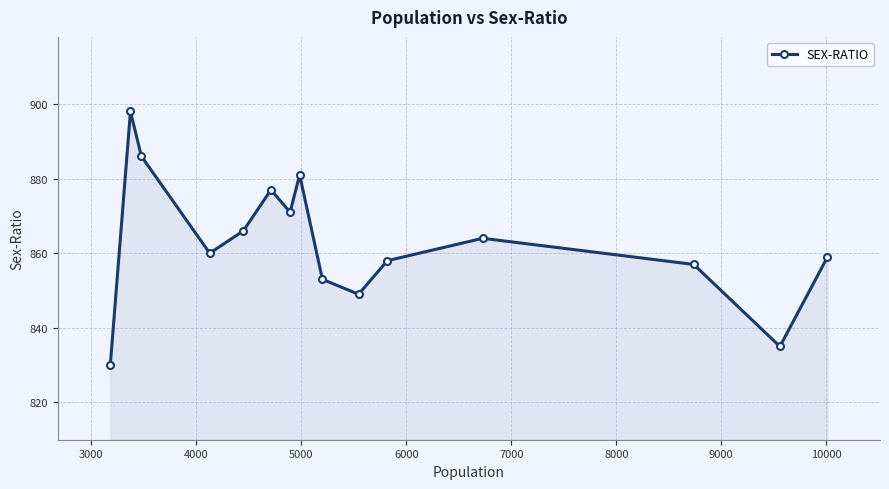

What is the smallest value displayed?

830